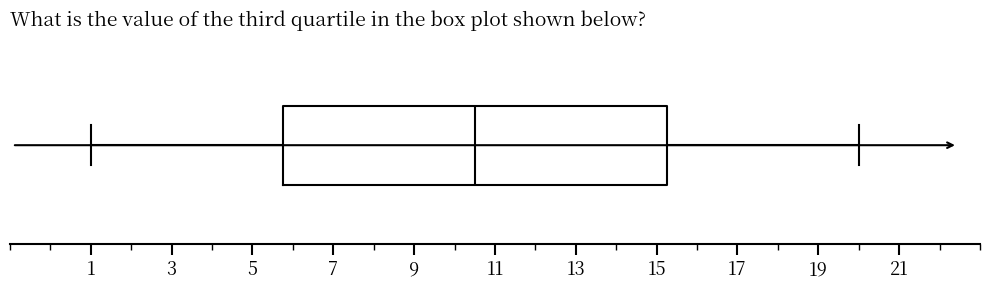

Where does the median line of the box sit on the x-axis? The values are not printed on the chart, so give them approximately, as read against the axis.

10.6